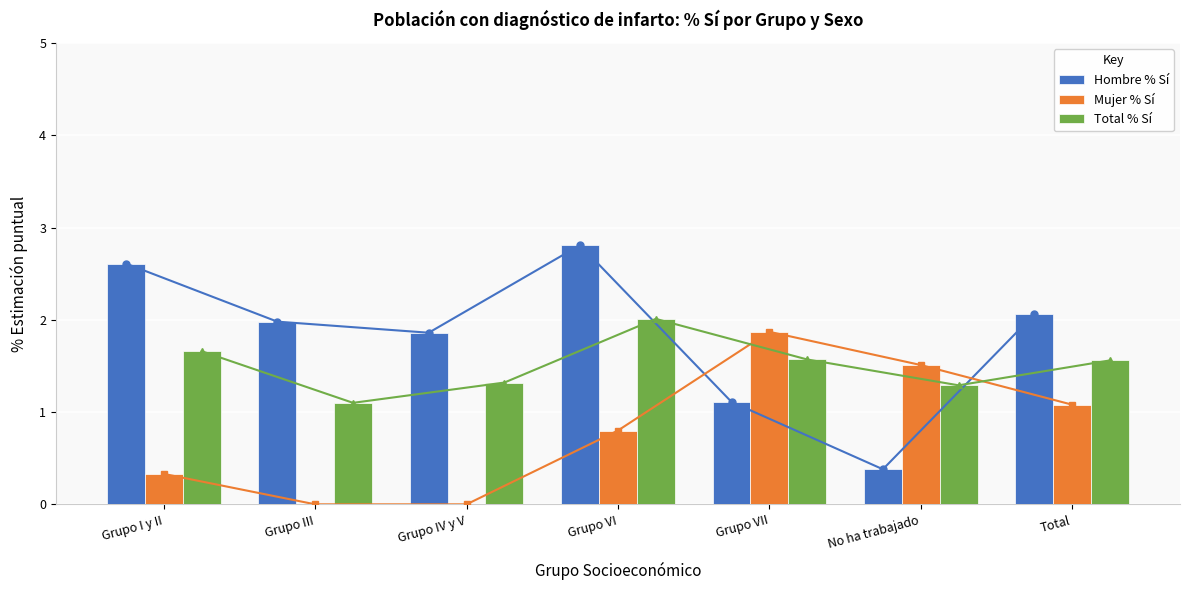

List the labels in order of Mujer % Sí value, largest first.

Grupo VII, No ha trabajado, Total, Grupo VI, Grupo I y II, Grupo III, Grupo IV y V